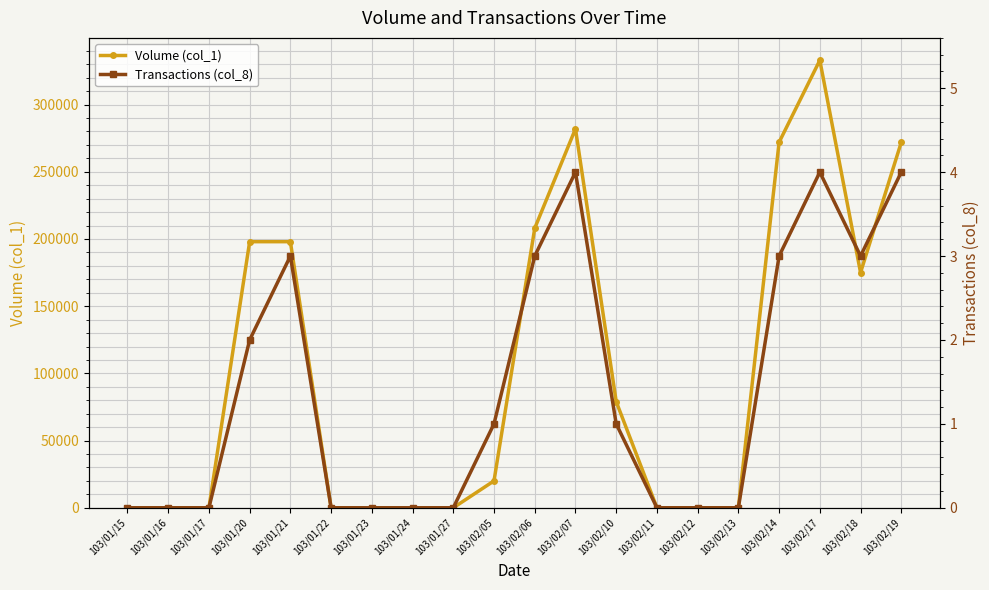

Which series changed the most between 103/02/13 and 103/02/19?

Volume (col_1)